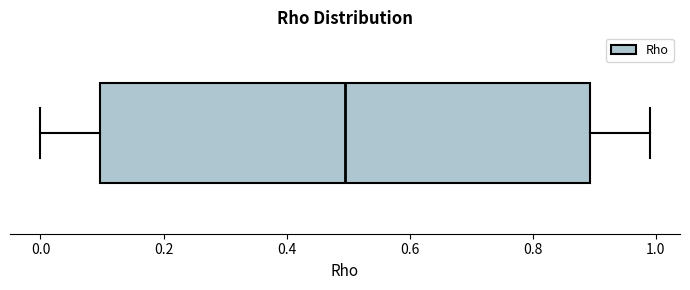

Where does the right whisker of the box end on the x-axis? The values are not printed on the chart, so give them approximately, as read against the axis.

1.0